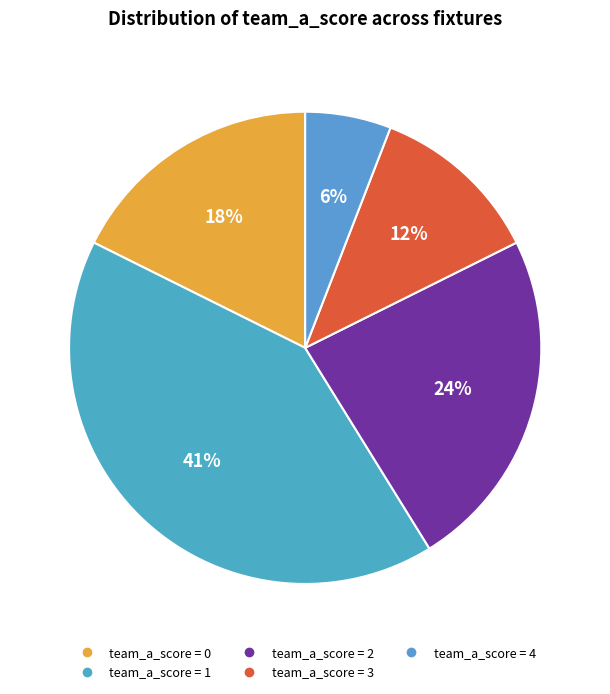

How many segments does this pie chart have?

5